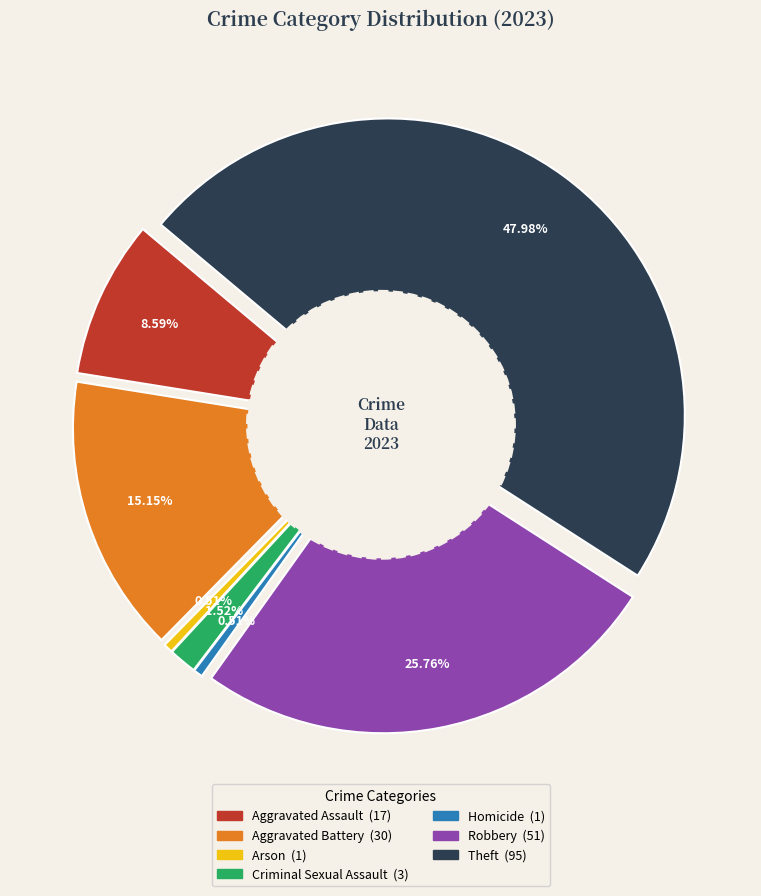

To the nearest percent, what is the difference between the largest and smallest slice percentages?

47%